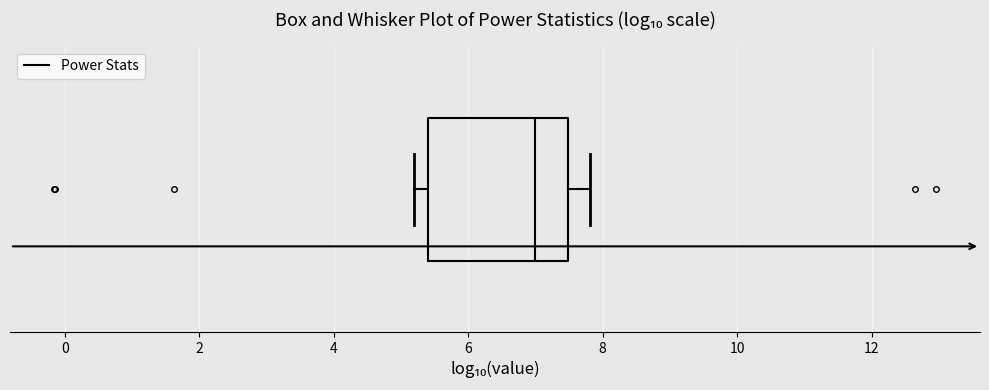

Transcribe this box plot: give where the median line is, the range the box spans, and where the two whiskers end, as read against the x-axis. The values are not printed on the chart, so give them approximately, as read against the axis.

median 7.0, box 5.4 to 7.4, whiskers 5.2 to 7.8